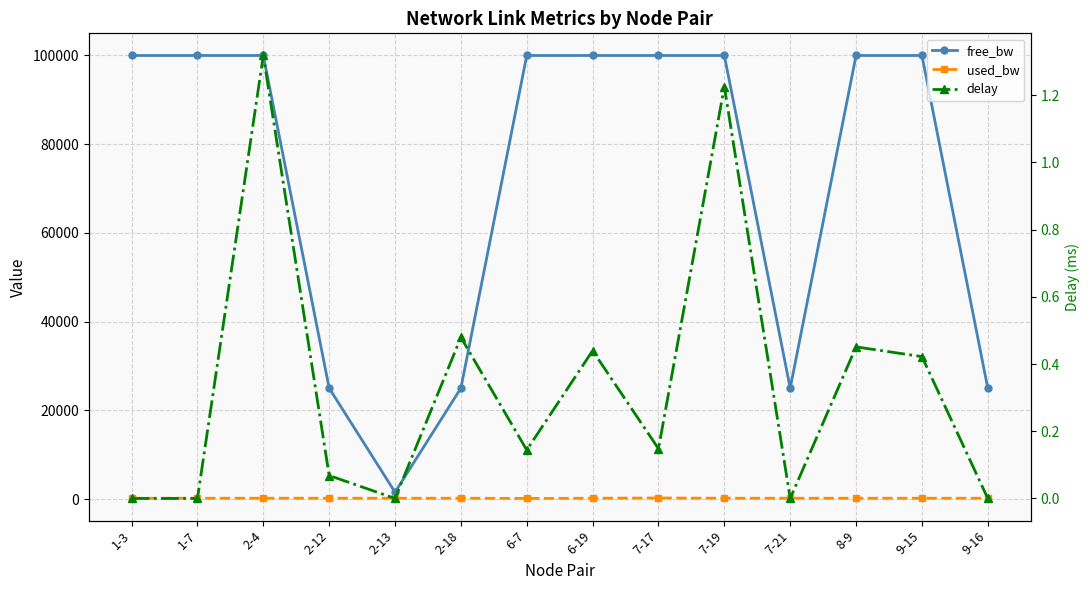

Where does the used_bw series first go above 191?

1-3